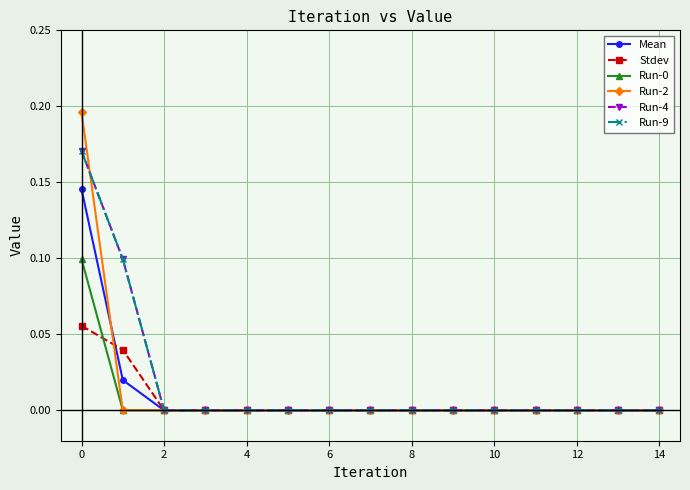

What is the sum of all Run-4 values?

0.3